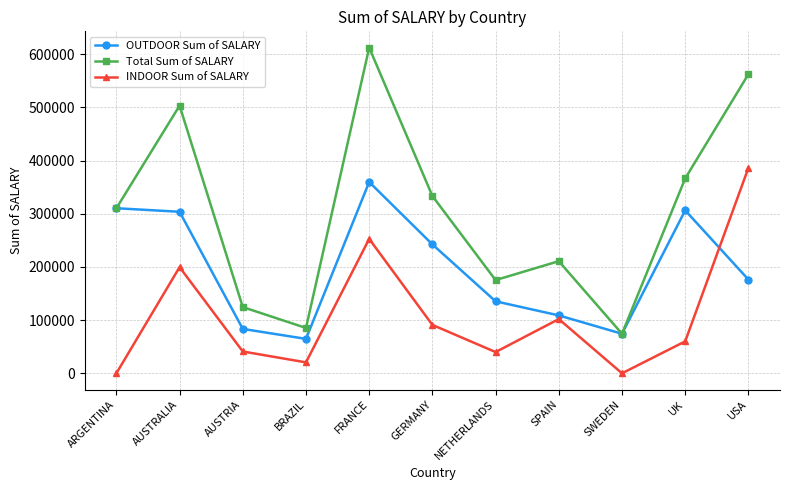

At which category is the sum across all series the highest?

FRANCE